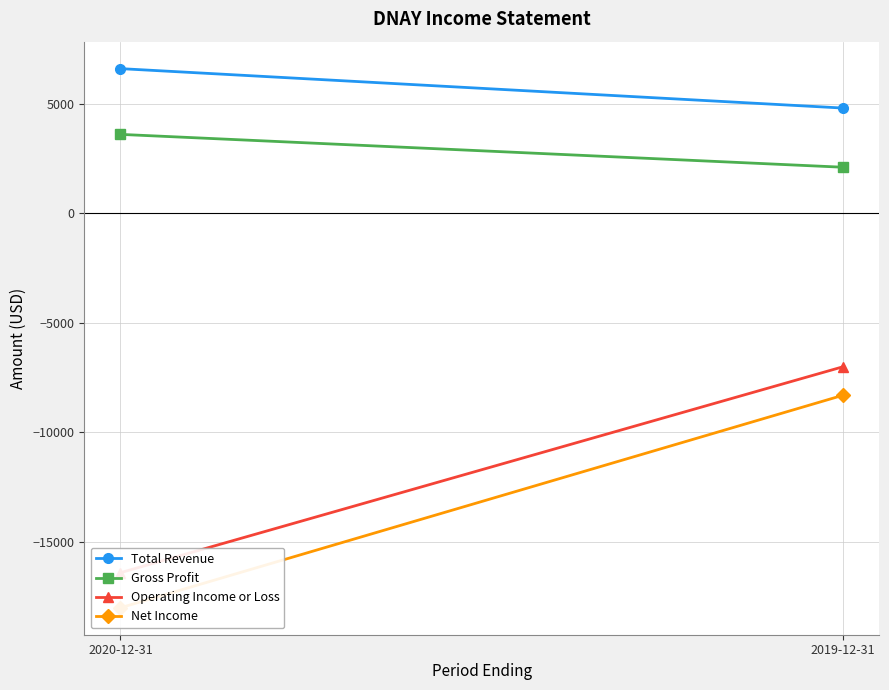

Which category has the lowest value across all series?

2020-12-31